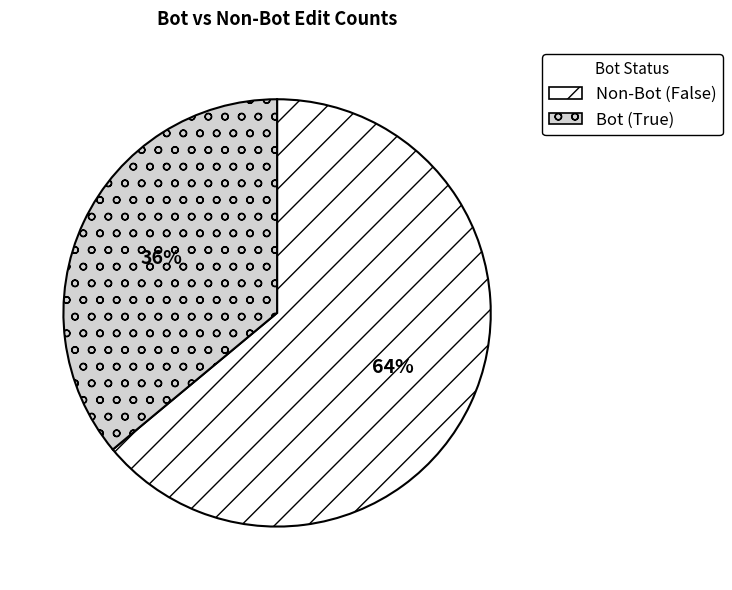

Is there a majority slice in this chart?

Yes